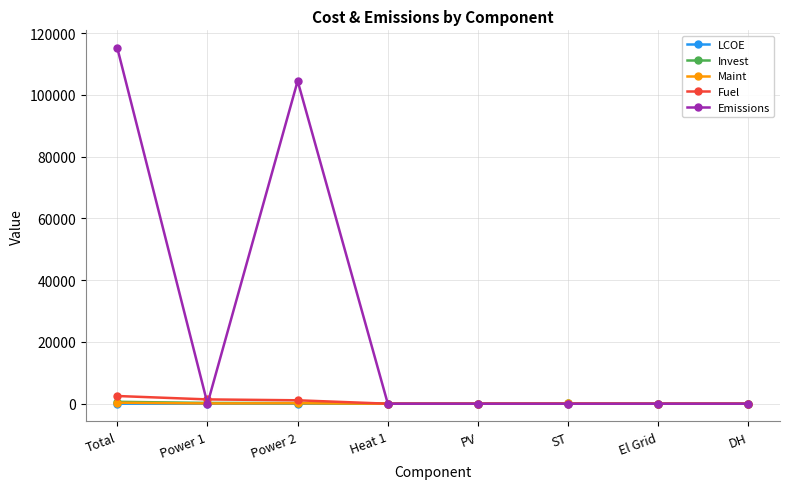

Which series ends up on top after the final intersection of Invest and LCOE?

LCOE